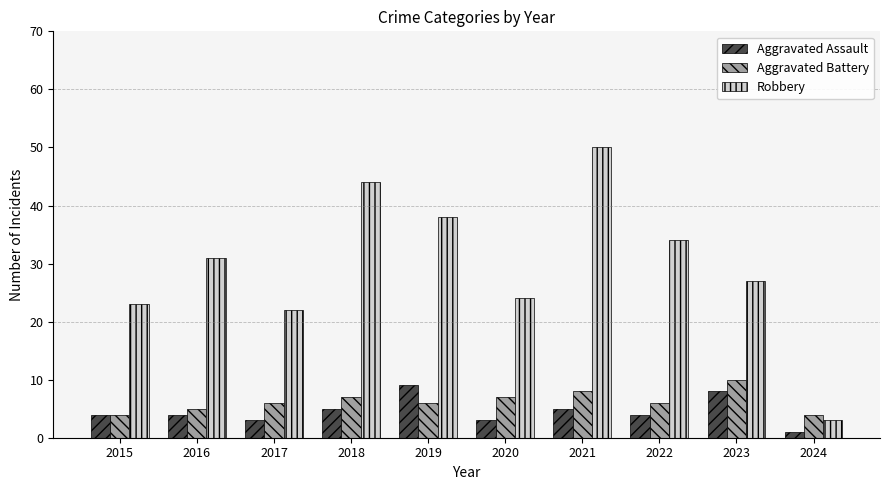

At how many categories does at least one series exceed 12?

9